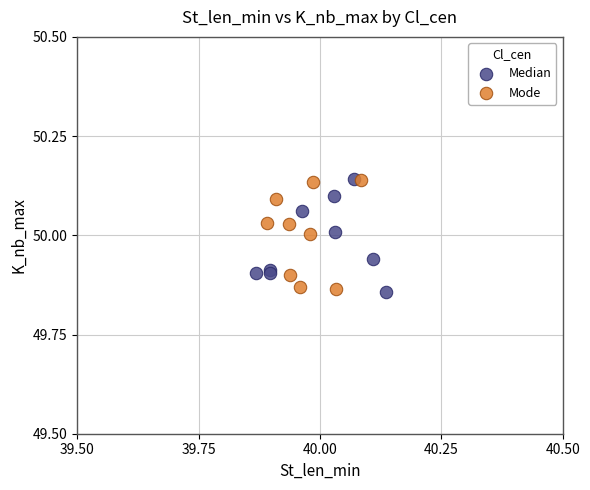

What are all the series names shown in the legend?

Median, Mode